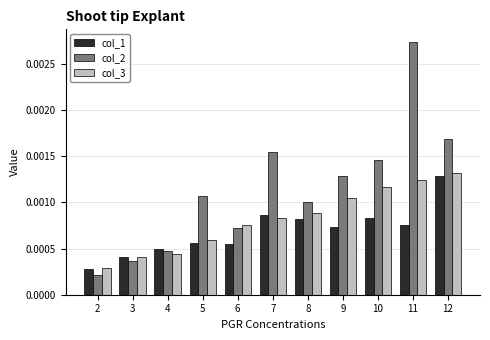

Which series has the widest spread of values?

col_2